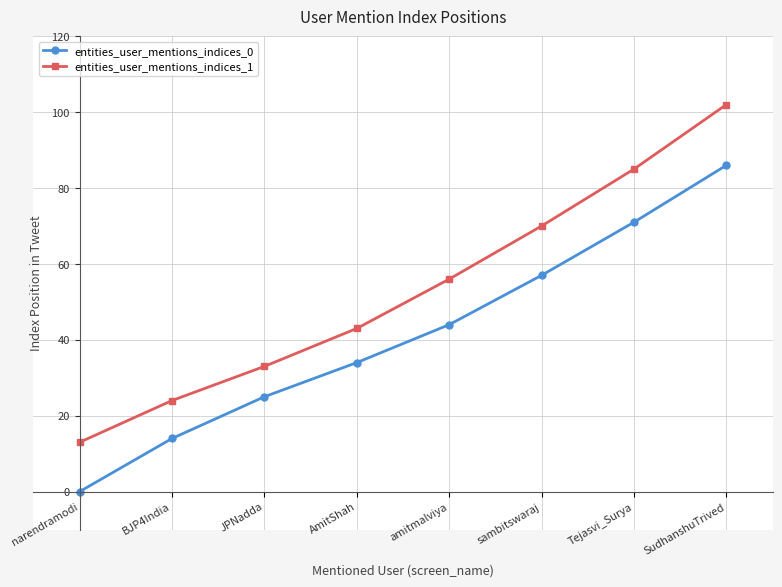

What is the difference between the highest and lowest values at SudhanshuTrived?

16